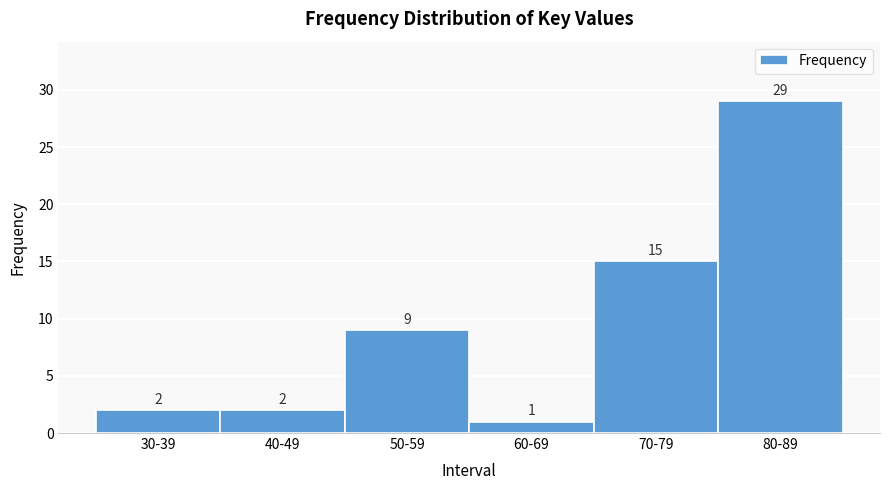

Reading left to right, transcribe all the data shown in this chart.

30-39=2	40-49=2	50-59=9	60-69=1	70-79=15	80-89=29